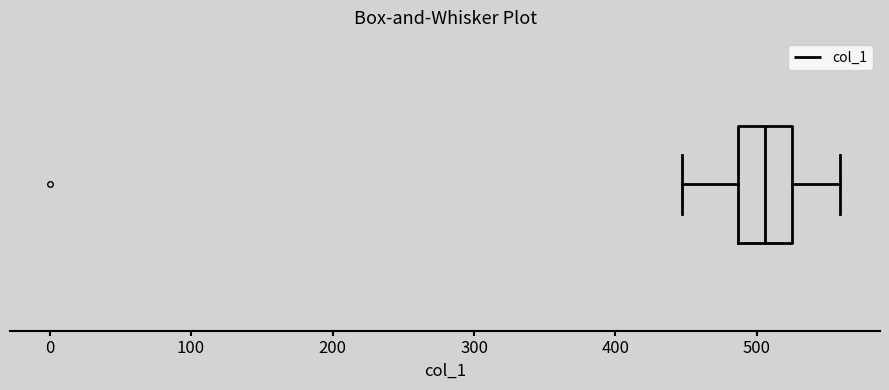

Read this box plot against the x-axis: the position of the median line, the range covered by the box, and the ends of both whiskers. The values are not printed on the chart, so give them approximately, as read against the axis.

median 510, box 490 to 520, whiskers 450 to 560